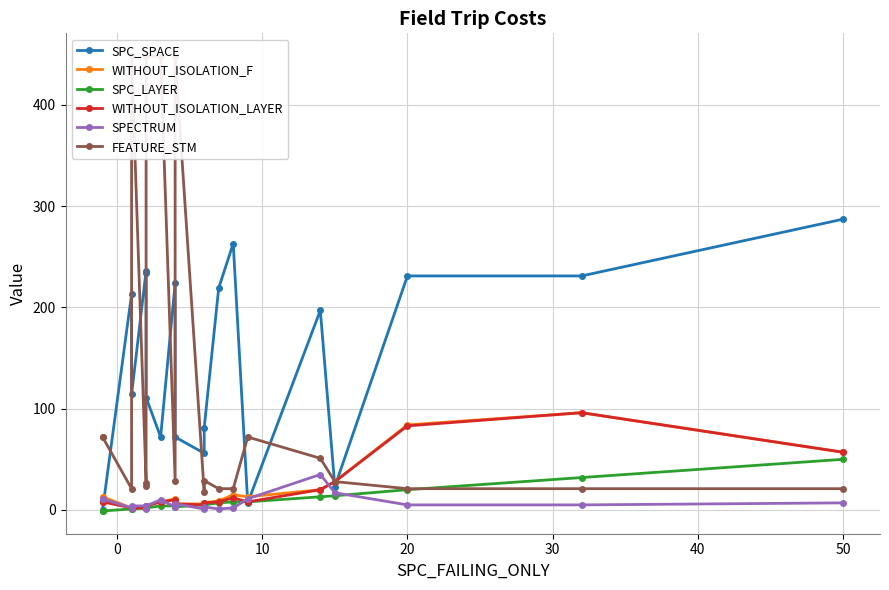

Rank the series by their maximum value, from highest to lowest.

FEATURE_STM, SPC_SPACE, WITHOUT_ISOLATION_F, WITHOUT_ISOLATION_LAYER, SPC_LAYER, SPECTRUM